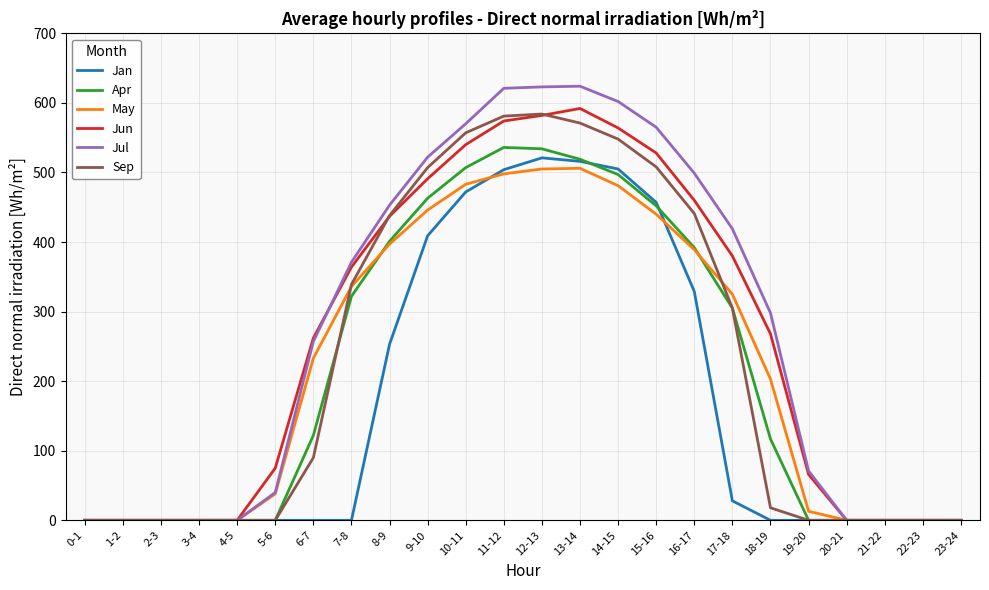

Is this an area chart (filled region under the line)?

No